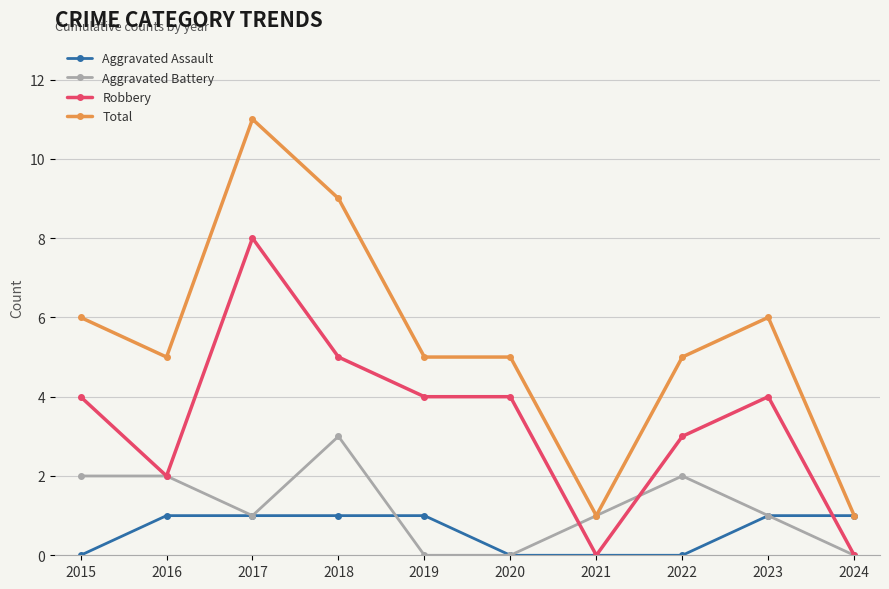

The Aggravated Battery series shows 1 at 2018. True or false?

False